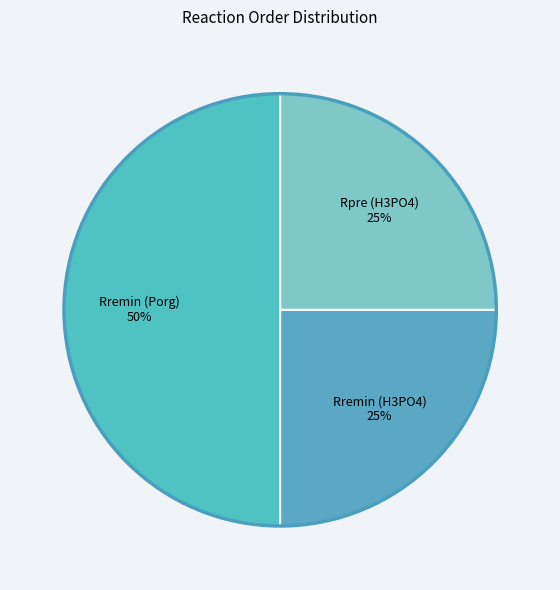

Does Rpre (H3PO4) account for over 50% of the chart?

No